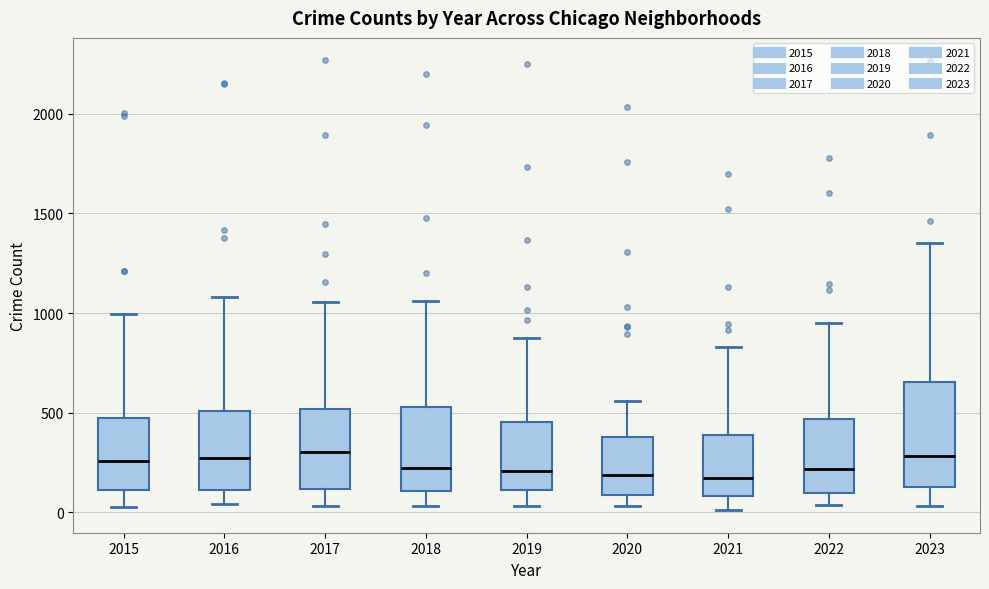

Which box is the tallest, from its lower edge to its upper edge?

2023